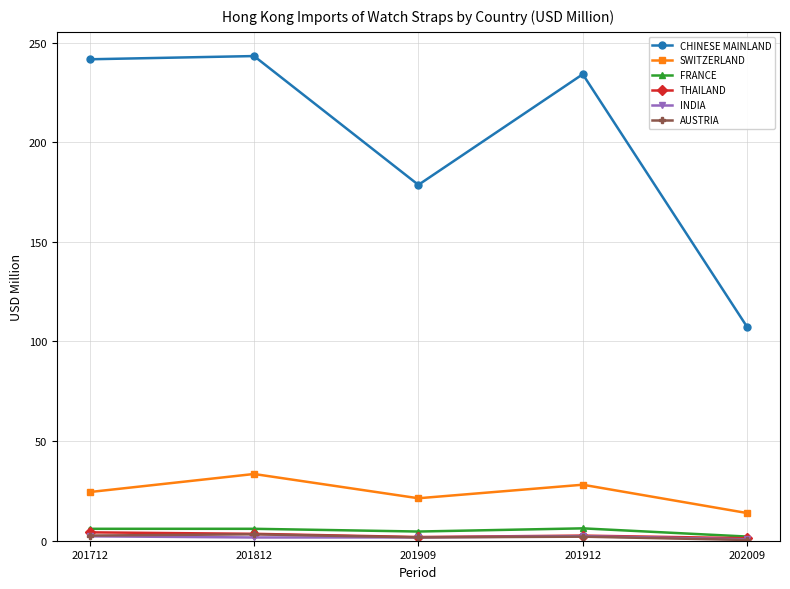

What is the total value across all series at 201909?

209.7